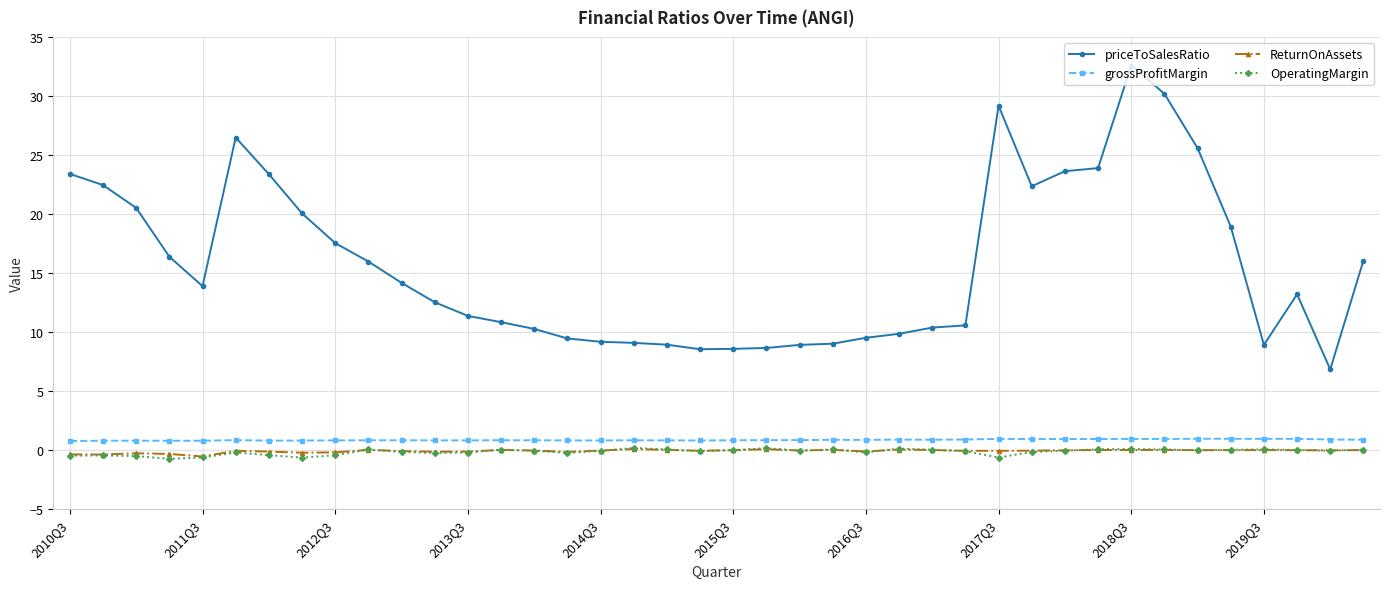

Which series has the largest range (max minus min)?

priceToSalesRatio